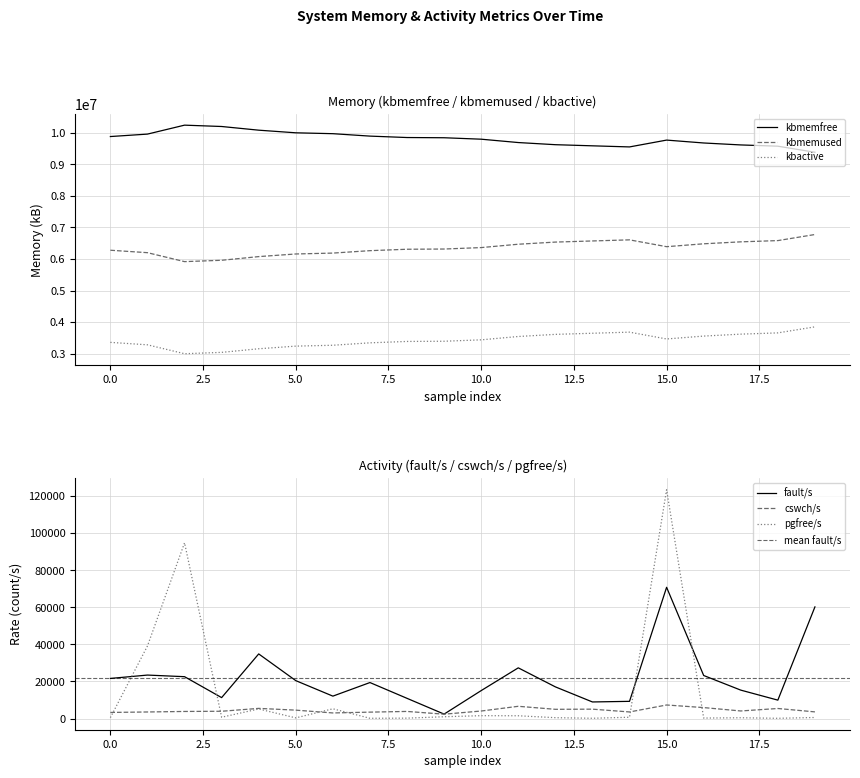

What is the sum of all cswch/s values?

87979